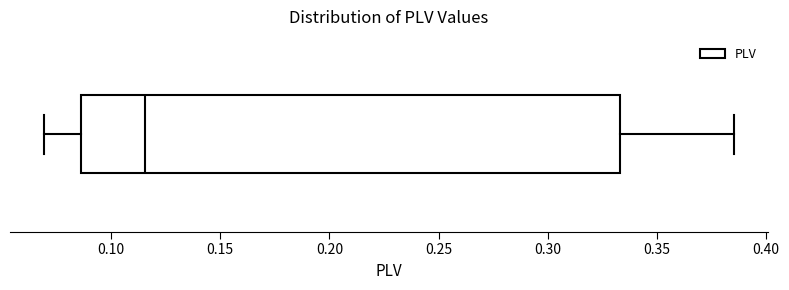

Where is the right edge of the box on the x-axis? The values are not printed on the chart, so give them approximately, as read against the axis.

0.335